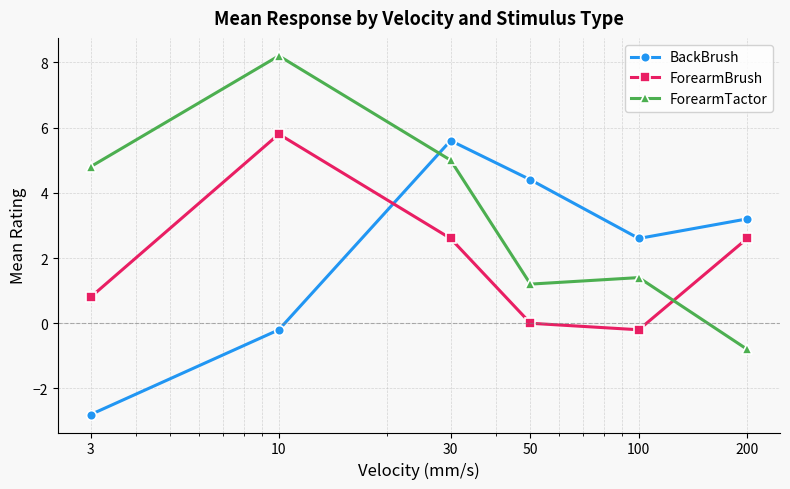

At how many categories does at least one series exceed 4?

4